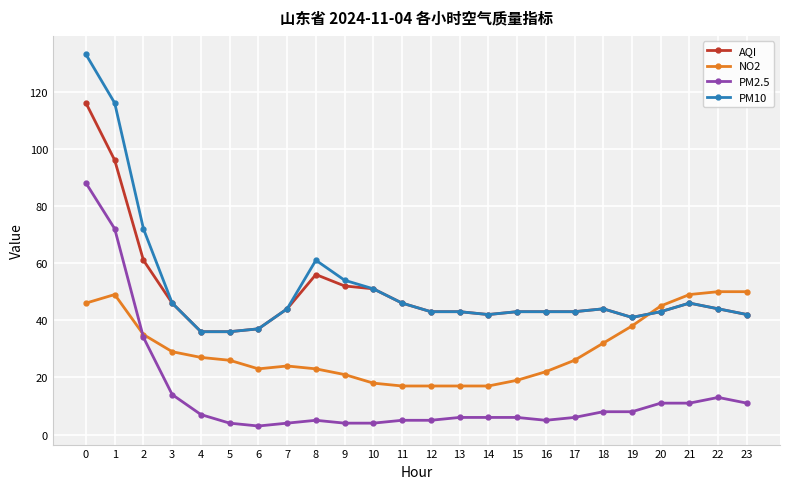

Reading left to right, what are all the values shown in this chart?

AQI: 116	96	61	46	36	36	37	44	56	52	51	46	43	43	42	43	43	43	44	41	43	46	44	42
NO2: 46	49	35	29	27	26	23	24	23	21	18	17	17	17	17	19	22	26	32	38	45	49	50	50
PM2.5: 88	72	34	14	7	4	3	4	5	4	4	5	5	6	6	6	5	6	8	8	11	11	13	11
PM10: 133	116	72	46	36	36	37	44	61	54	51	46	43	43	42	43	43	43	44	41	43	46	44	42